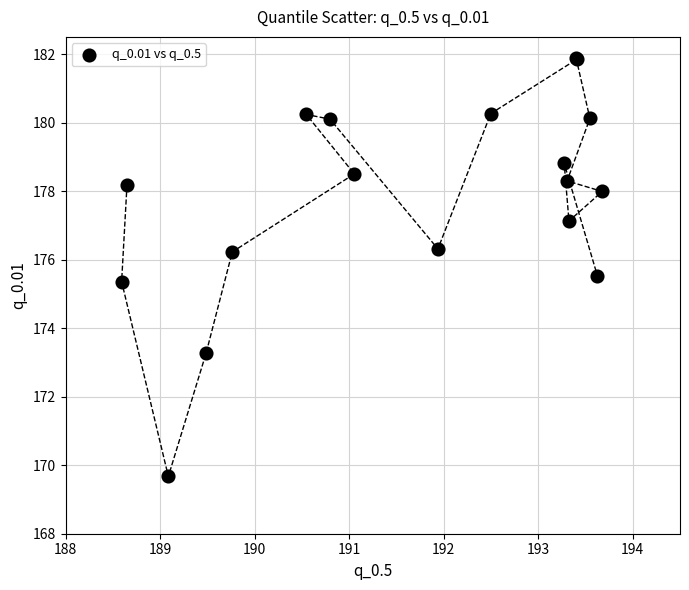

What Y value in the scatter plot is closest to 175?

175.4